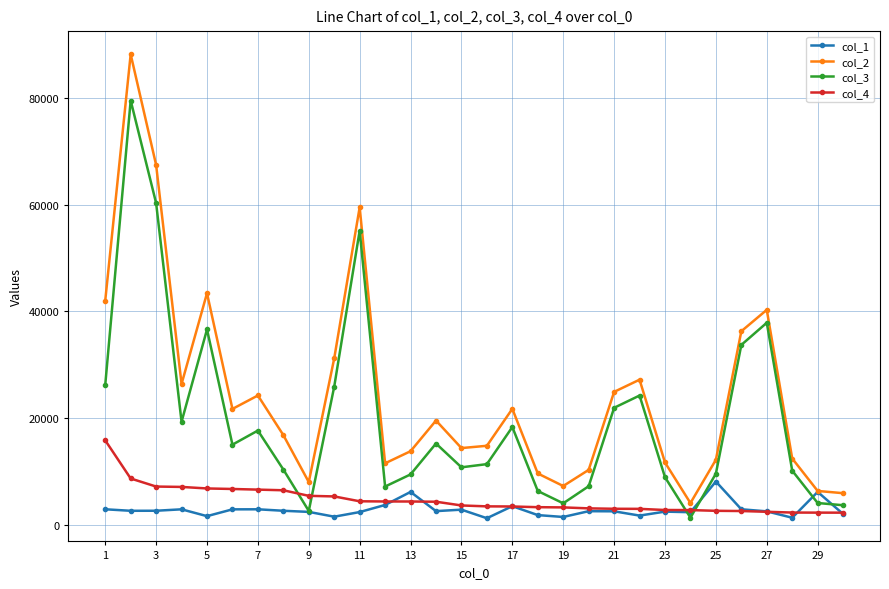

At how many categories does at least one series exceed 48136?

3